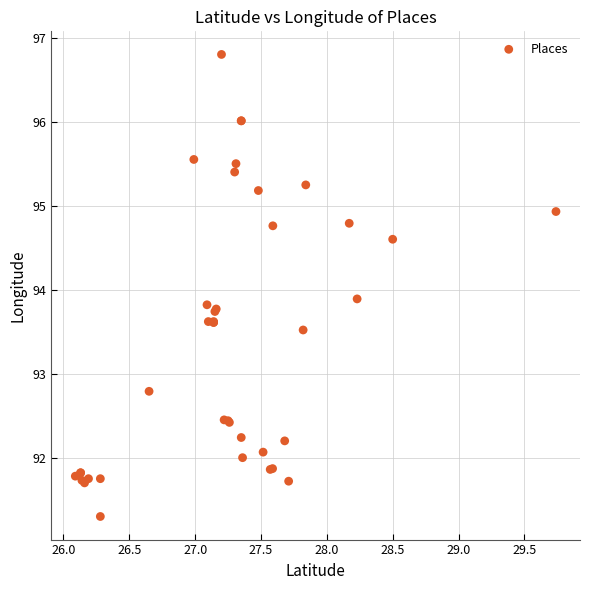

What Y value in the scatter plot is closest to 94?

93.9